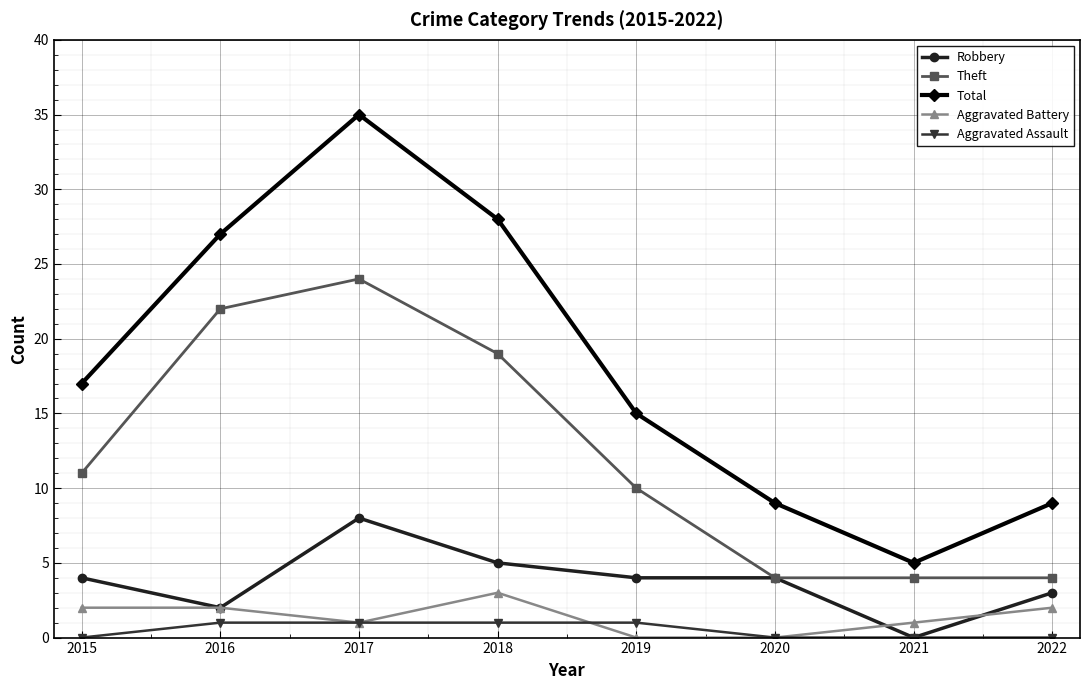

True or false: Robbery has more than 2 interior local peaks.

False